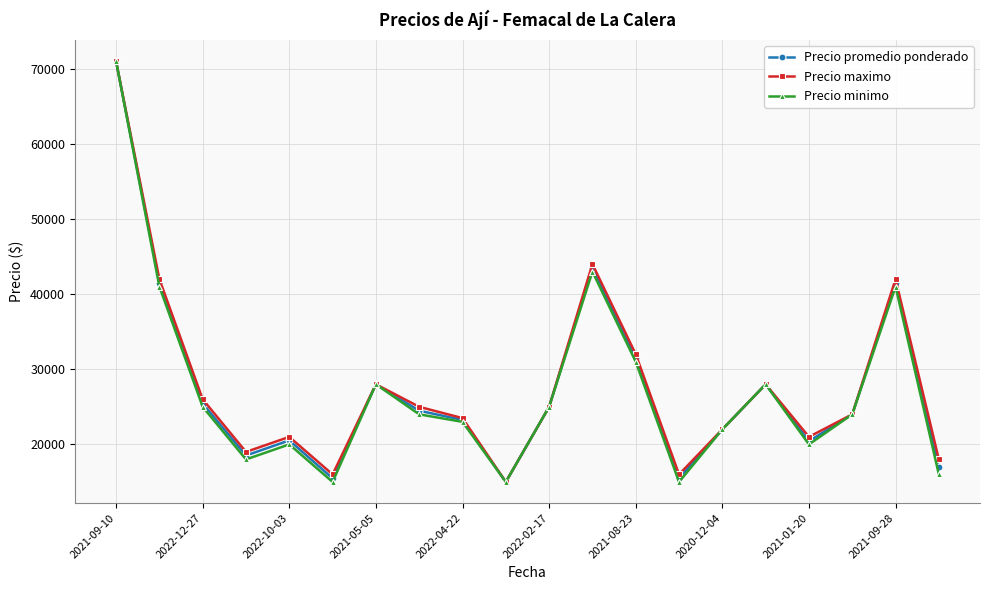

How many interior local peaks does the Precio maximo series have?

5